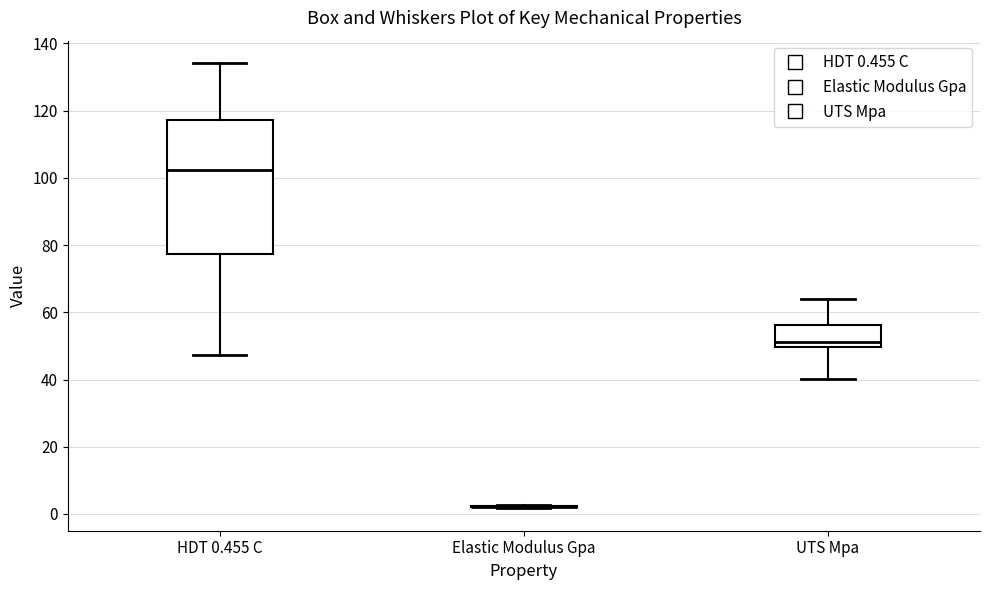

Where does the lower whisker of the box for UTS Mpa end on the y-axis? The values are not printed on the chart, so give them approximately, as read against the axis.

40